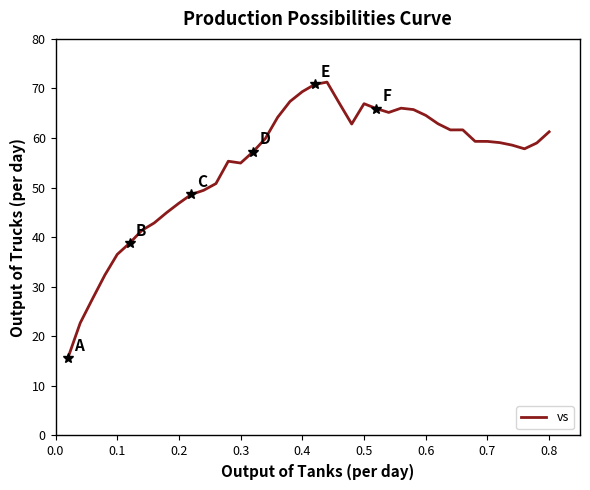

What is the smallest value displayed?

15.6